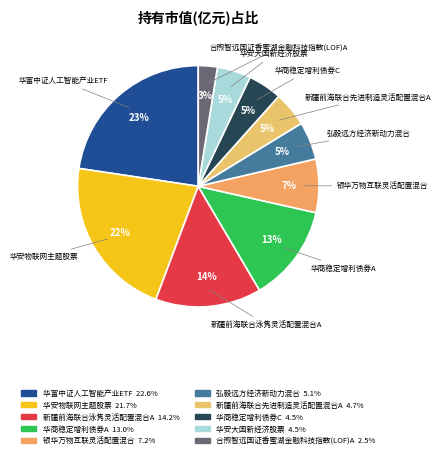

Is the sum of 新疆前海联合先进制造灵活配置混合A and 华富中证人工智能产业ETF greater than half?

No